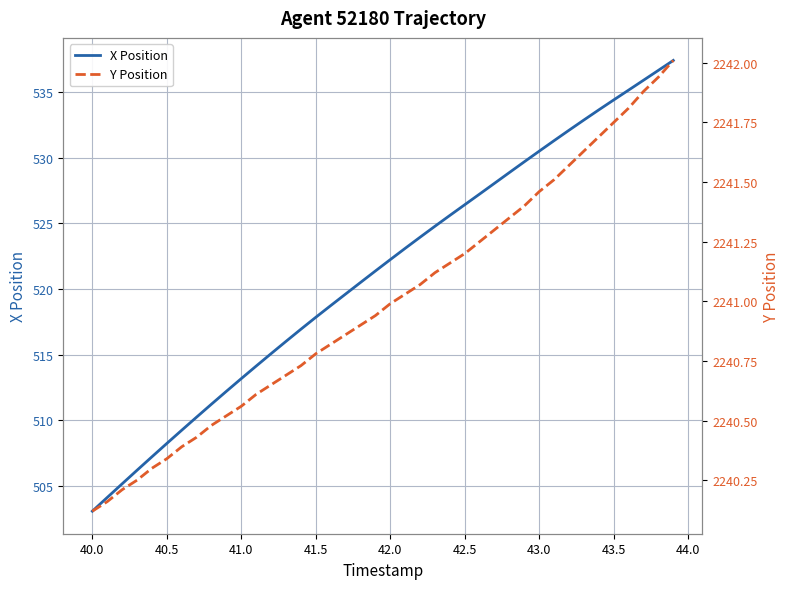

Which category has the lowest value in the X Position series?

40.0